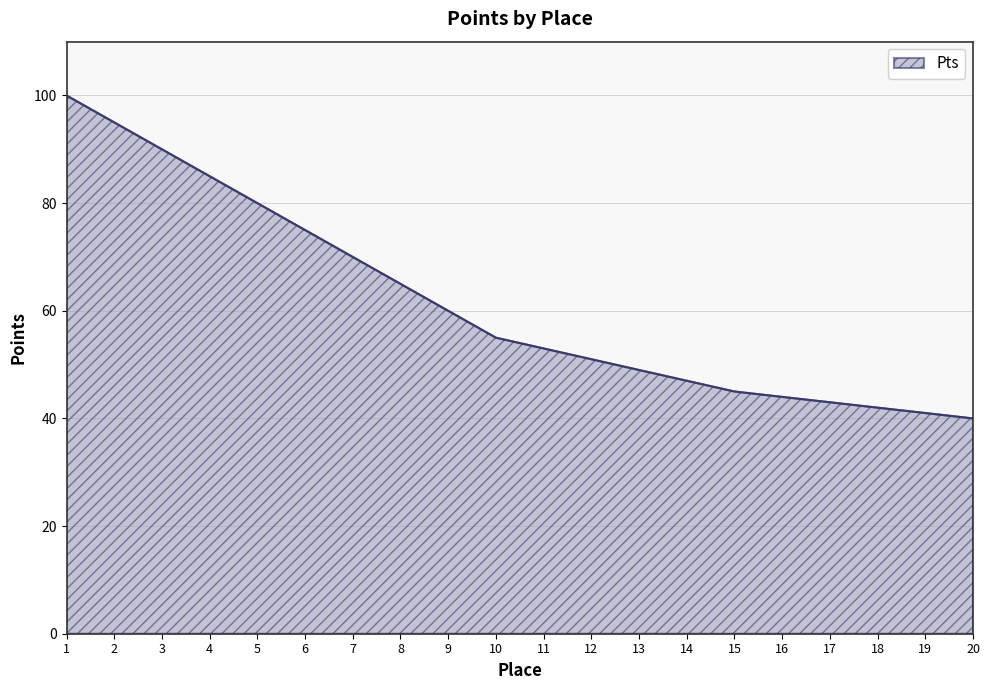

Reading left to right, what are all the values shown in this chart?

100	95	90	85	80	75	70	65	60	55	53	51	49	47	45	44	43	42	41	40